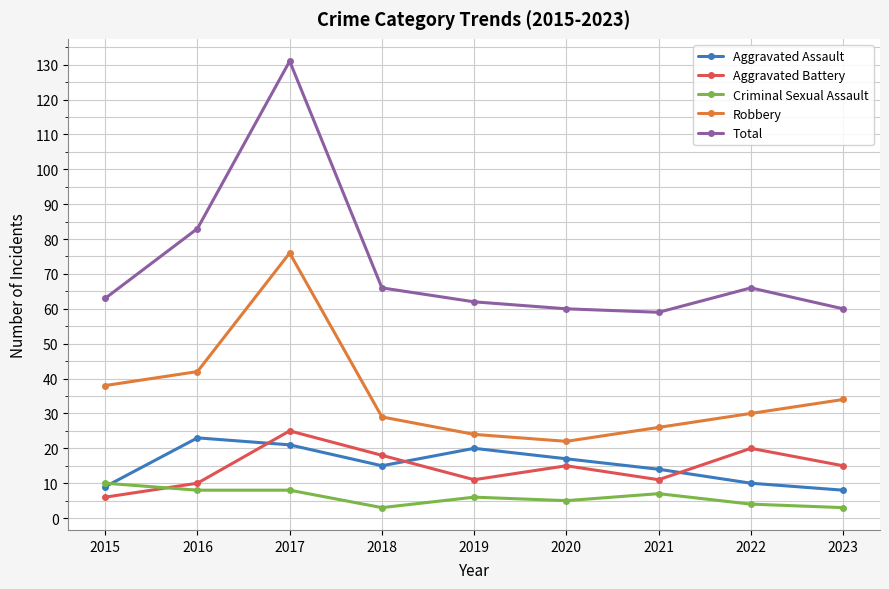

Which series has the widest spread of values?

Total